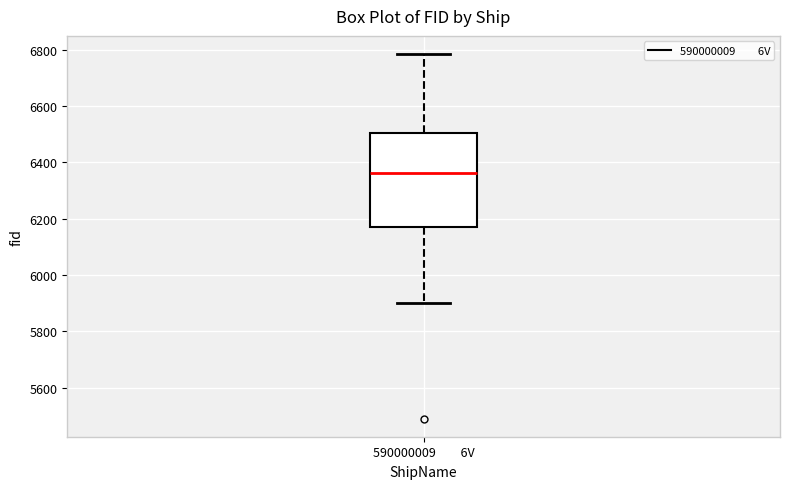

Where does the upper whisker of the box for 590000009 6V end on the y-axis? The values are not printed on the chart, so give them approximately, as read against the axis.

6780